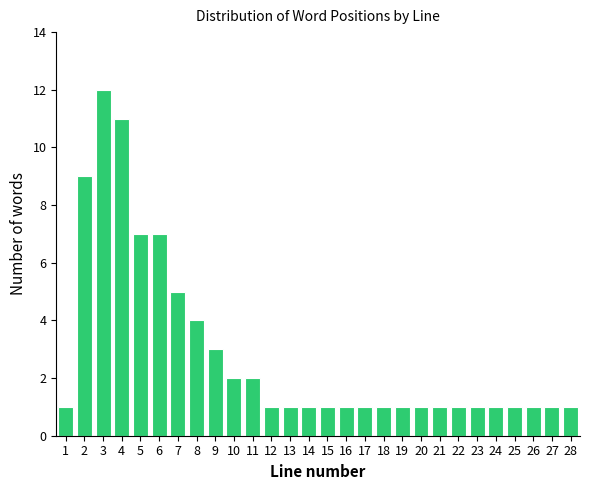

Reading right to left, list all the values displayed in this chart.

1	1	1	1	1	1	1	1	1	1	1	1	1	1	1	1	1	2	2	3	4	5	7	7	11	12	9	1